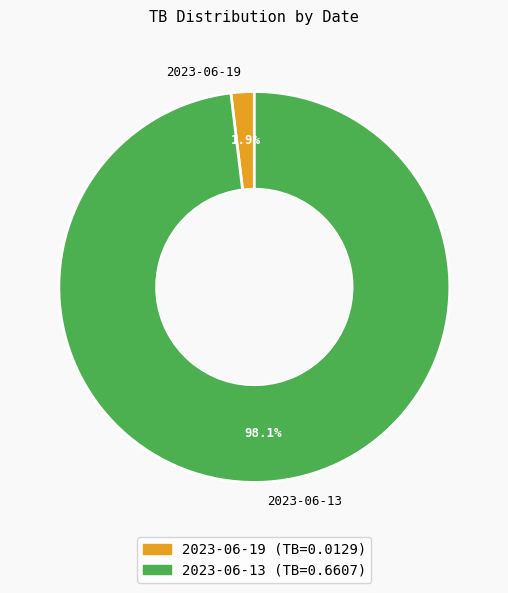

How many slices are in this pie chart?

2